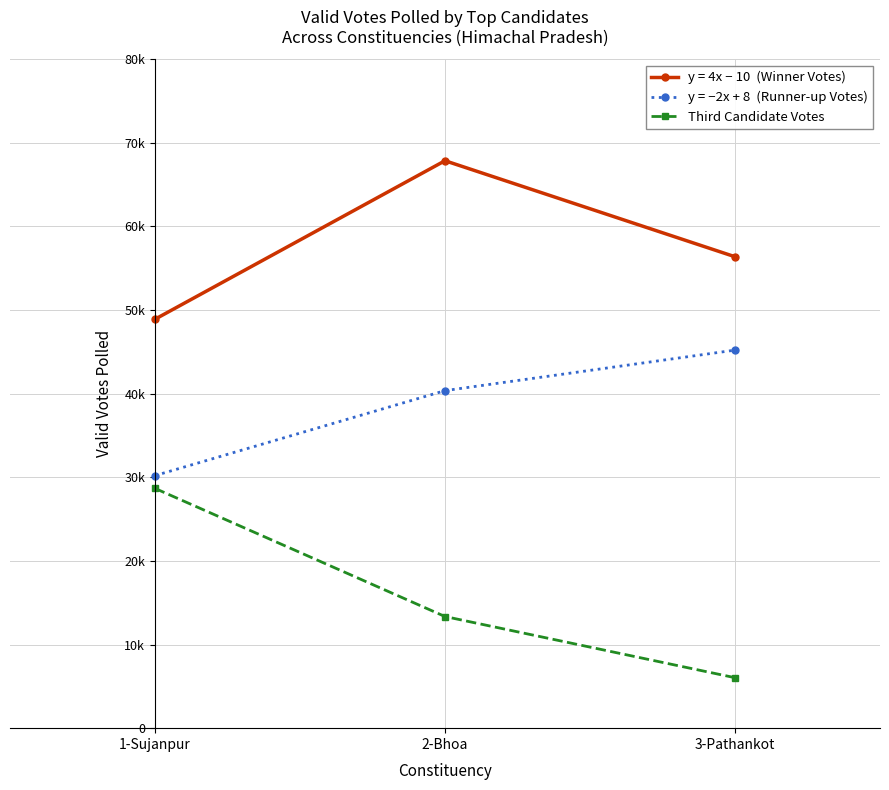

Is this an area chart (filled region under the line)?

No